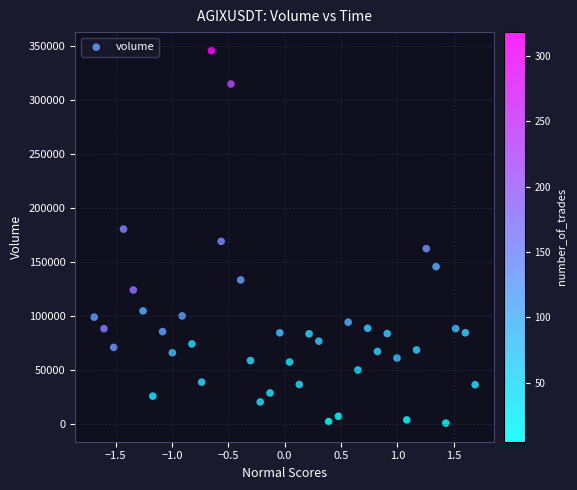

What is the range of Y values (max minus min)?

344607